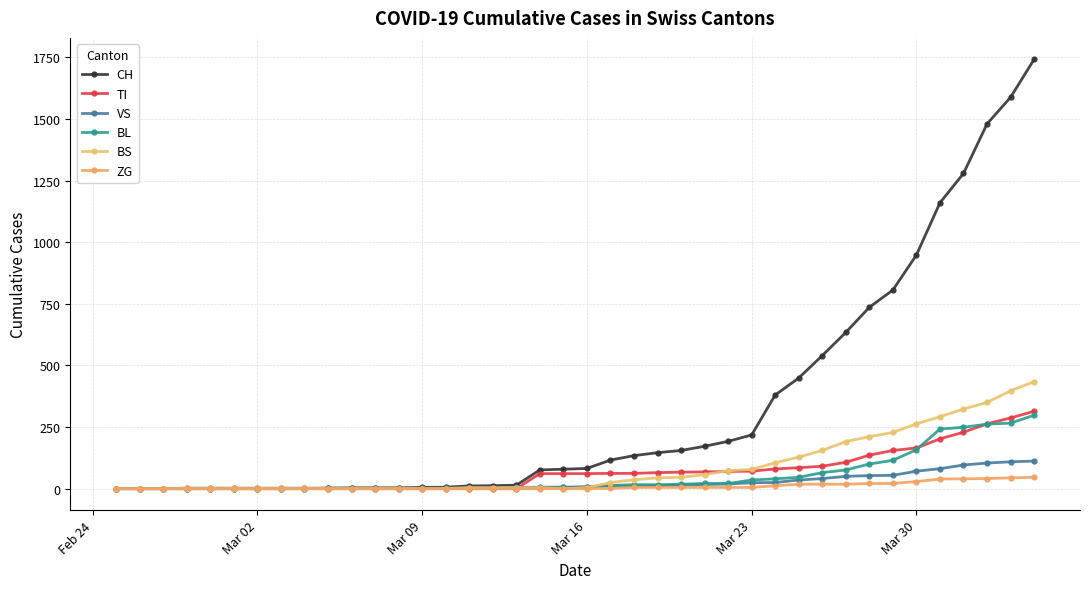

Does the chart display data point markers on the line(s)?

Yes